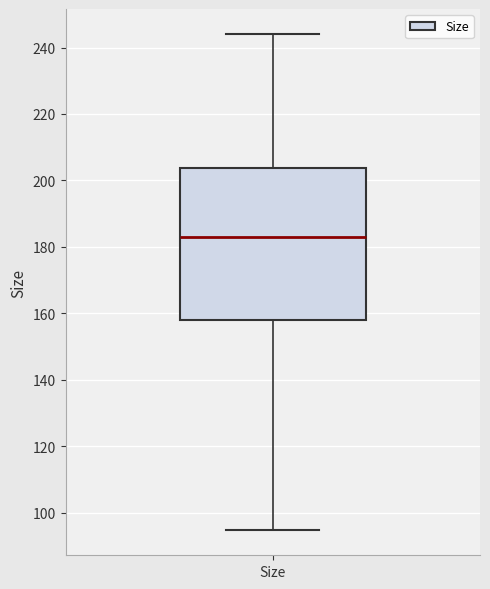

Transcribe this box plot: give where the median line is, the range the box spans, and where the two whiskers end, as read against the y-axis. The values are not printed on the chart, so give them approximately, as read against the axis.

median 182, box 158 to 204, whiskers 94 to 244